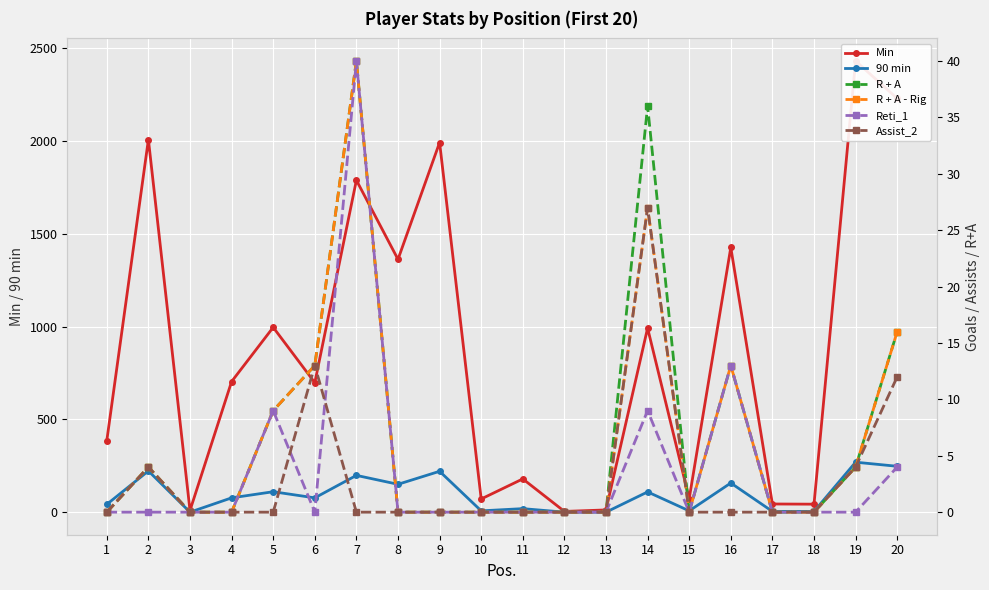

The 90 min series shows 133 at 6. True or false?

False